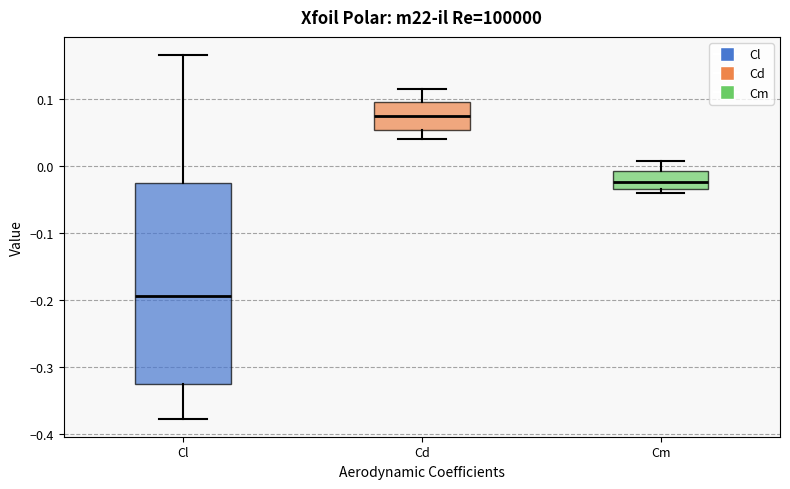

Comparing the boxes themselves (not the whiskers), which one is the tallest?

Cl